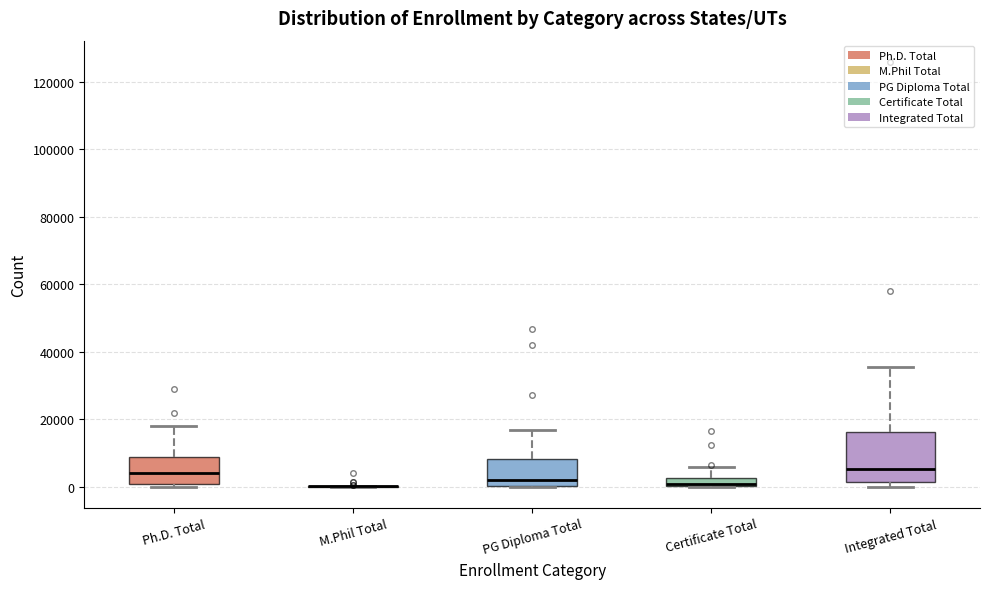

Where is the upper edge of the box for Certificate Total on the y-axis? The values are not printed on the chart, so give them approximately, as read against the axis.

2000